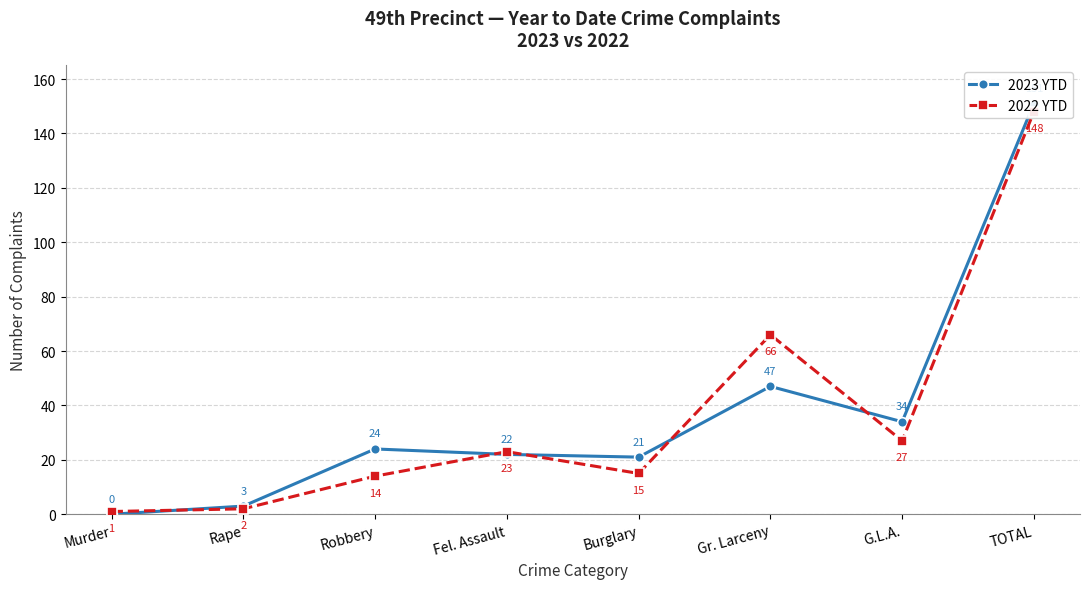

Between Rape and G.L.A., which is larger?

G.L.A.